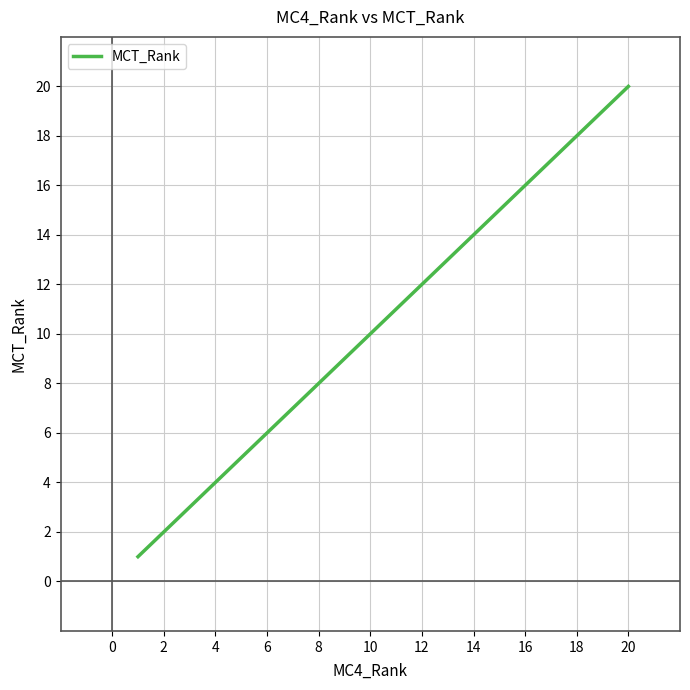

What is the greatest value displayed?

20